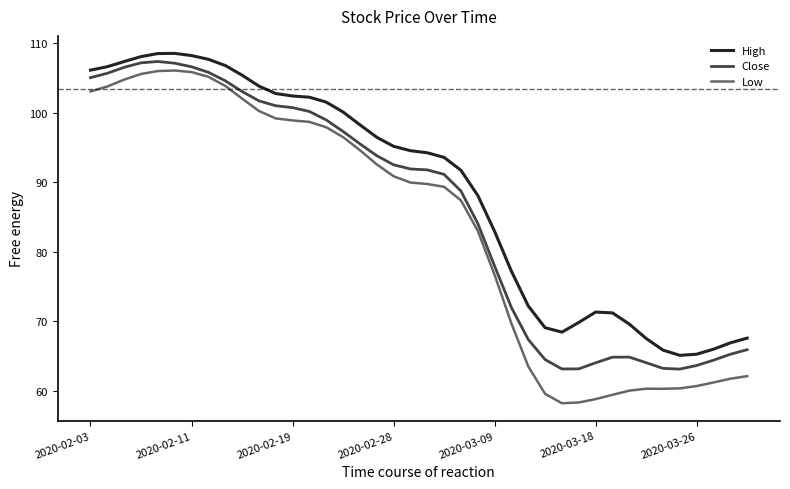

What is the minimum value for Low?

58.2